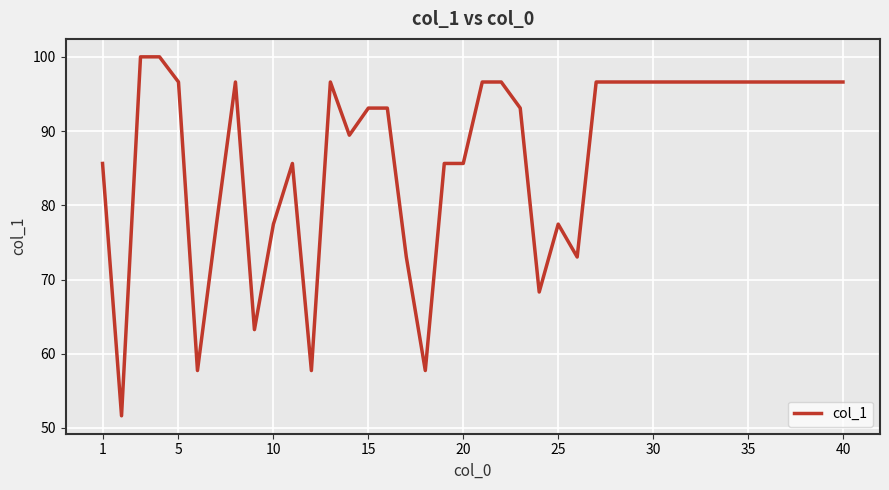

What is the minimum value shown in the chart?

51.6